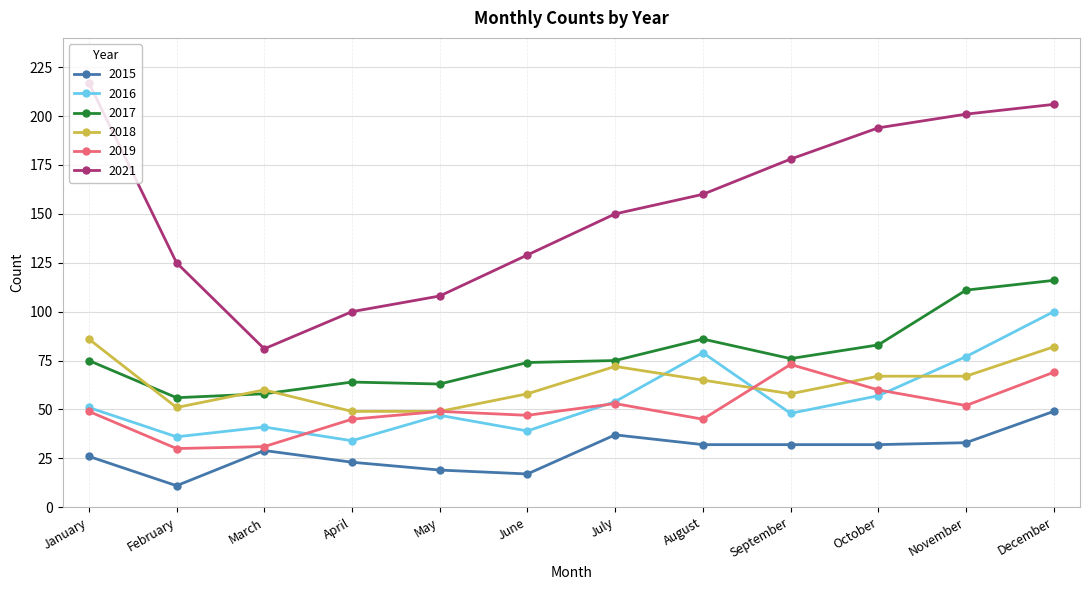

After their last crossing, which series has the higher values: 2019 or 2016?

2016